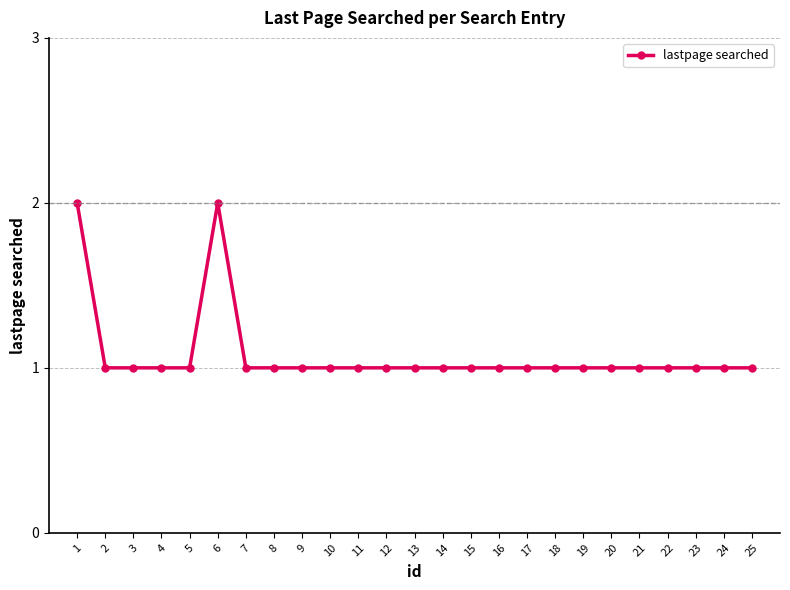

Reading left to right, transcribe all the data shown in this chart.

2	1	1	1	1	2	1	1	1	1	1	1	1	1	1	1	1	1	1	1	1	1	1	1	1